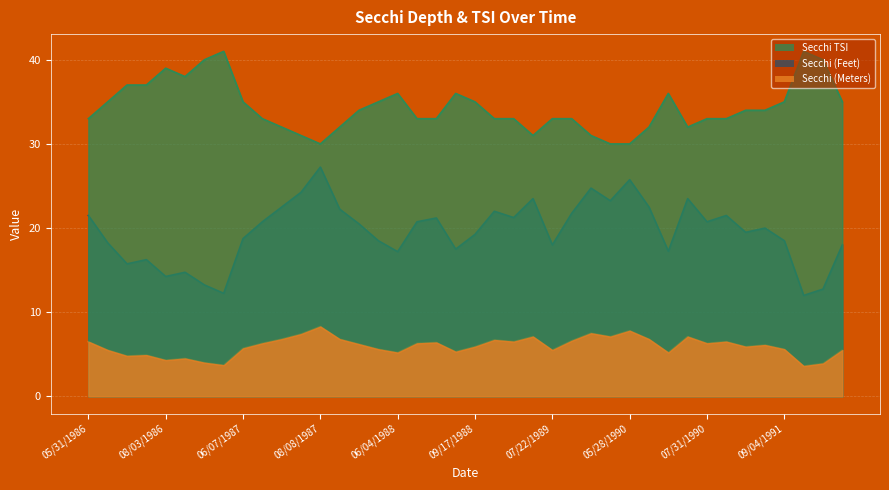

List the series in order of their overall mean, lowest first.

Secchi (Meters), Secchi (Feet), Secchi TSI